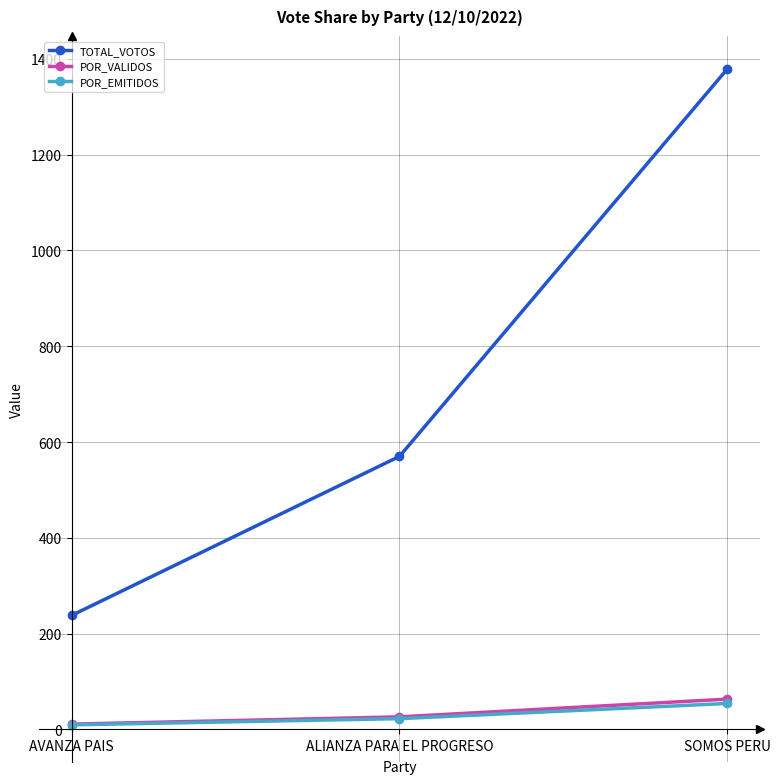

Reading right to left, what are all the values shown in this chart?

TOTAL_VOTOS: 1379.0	570.0	238.0
POR_VALIDOS: 63.1	26.1	10.9
POR_EMITIDOS: 54.0	22.3	9.3